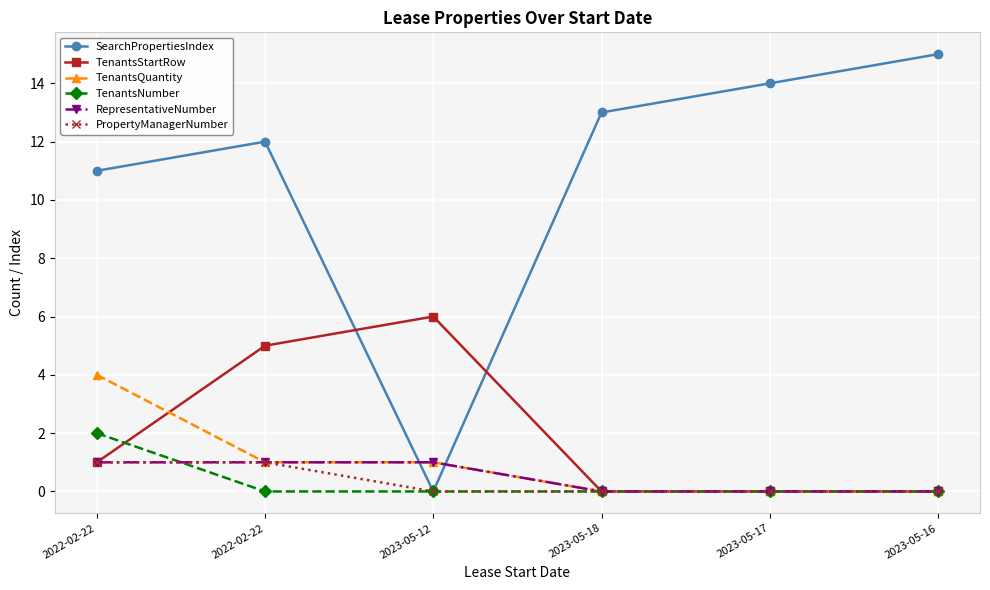

What is the difference between the second highest and second lowest values in the PropertyManagerNumber series?

1